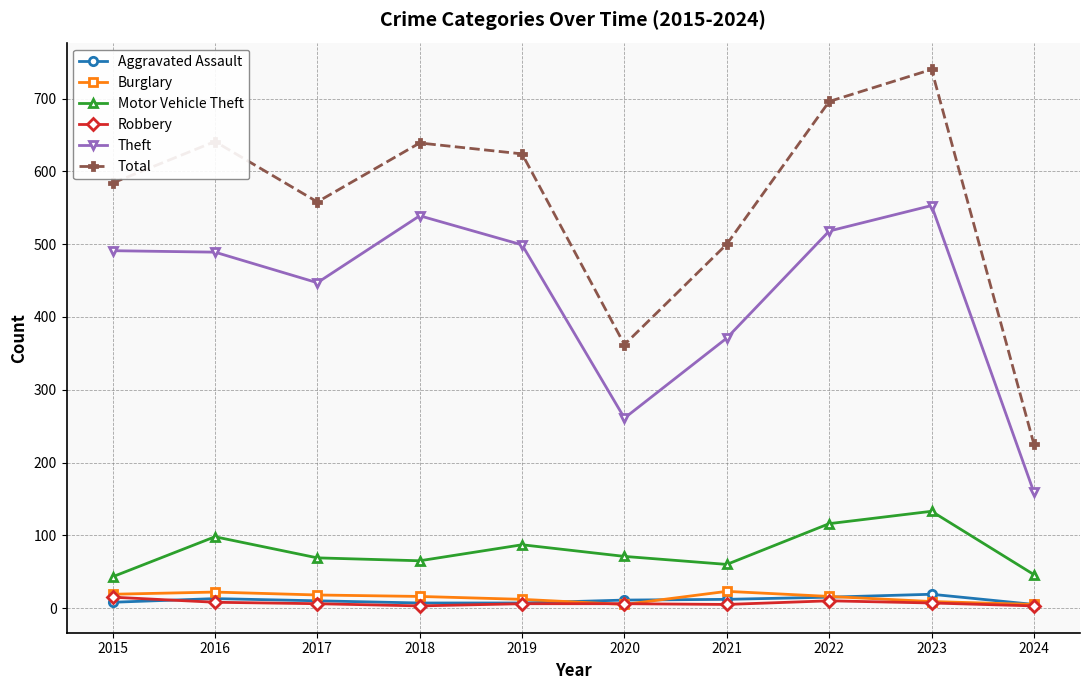

What is the sum of all Motor Vehicle Theft values?

788